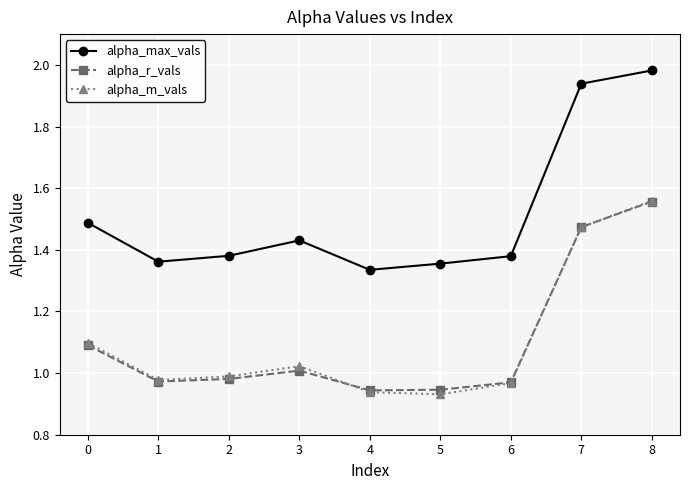

Which series has the widest spread of values?

alpha_max_vals